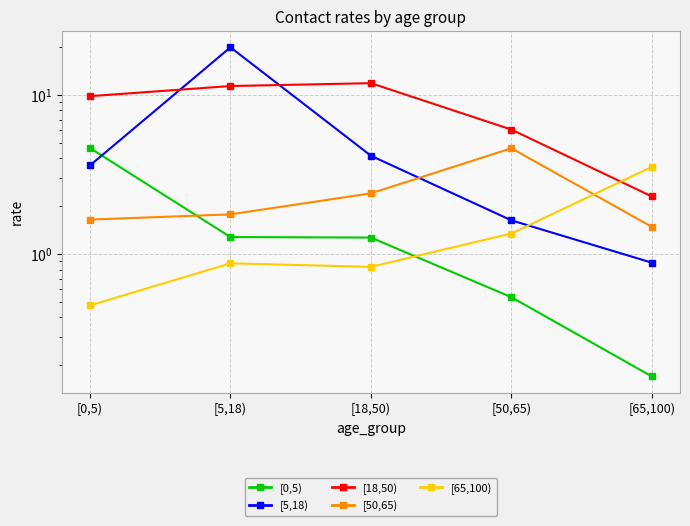

What are all the series names shown in the legend?

[0,5), [5,18), [18,50), [50,65), [65,100)